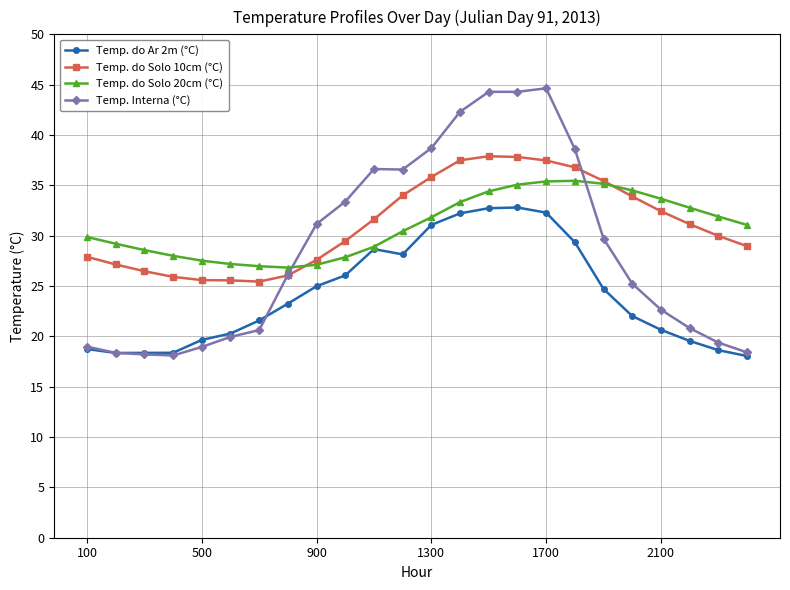

What is the value of the Temp. Interna (°C) point at the 14th from the left?

42.3